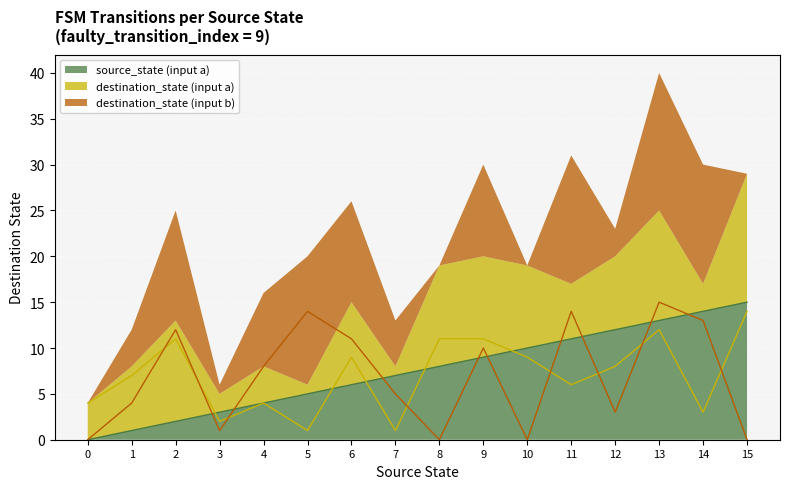

Which has a higher value, 3 or 12?

12